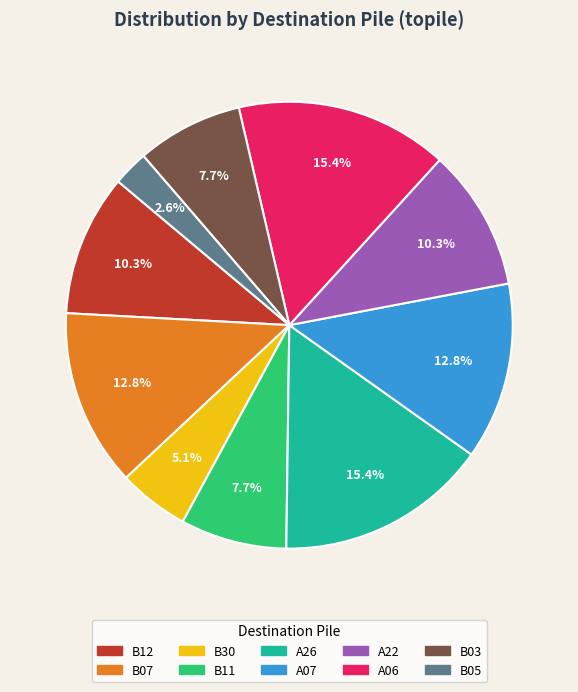

To the nearest percent, what percentage of the pie is B12?

10%